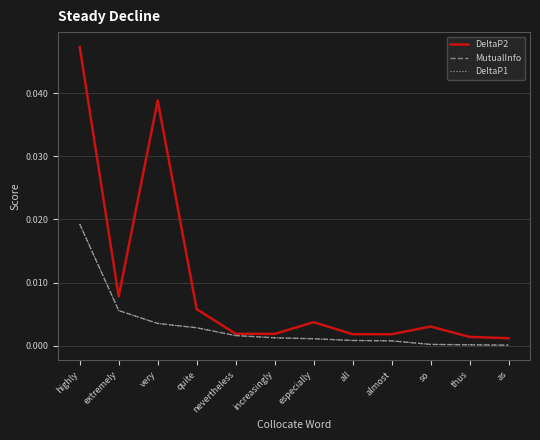

Does the chart display data point markers on the line(s)?

No